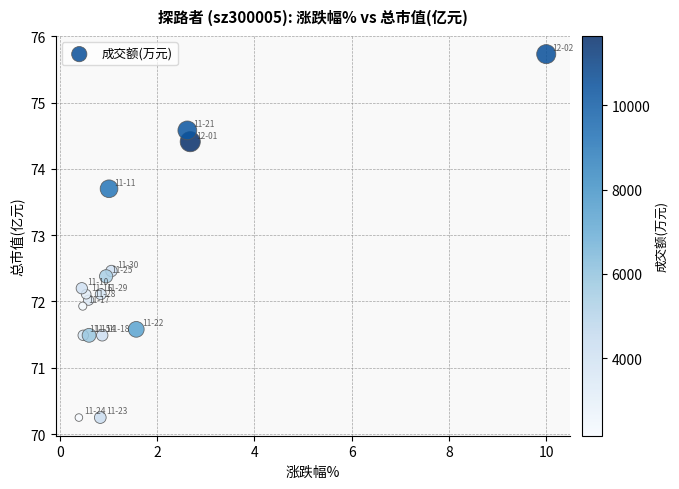

What is the range of Y values (max minus min)?

5.5